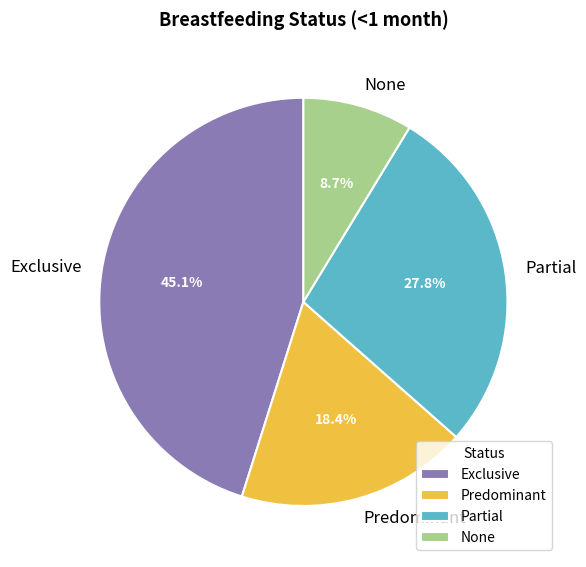

Which slice is the largest?

Exclusive